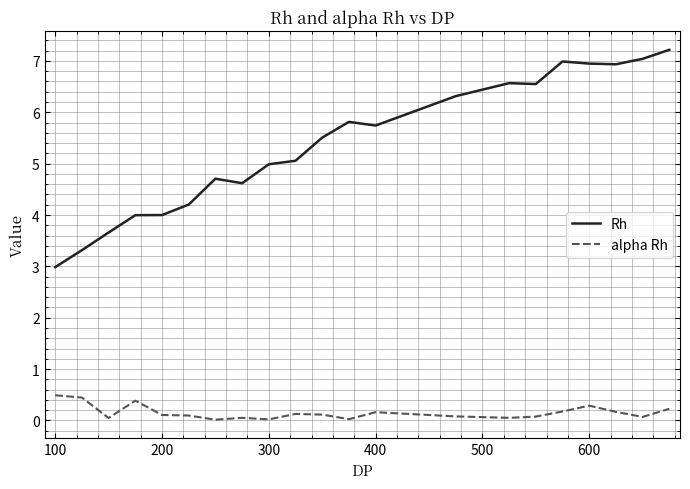

True or false: alpha Rh and Rh intersect in this chart.

False